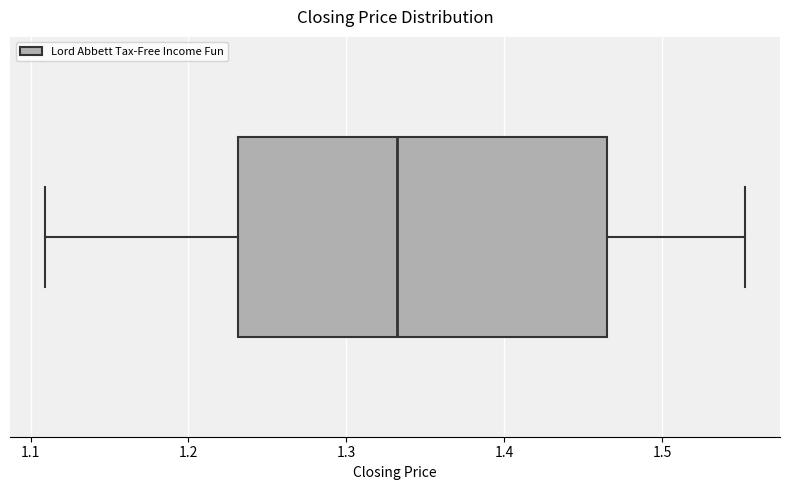

Where does the right whisker of the box end on the x-axis? The values are not printed on the chart, so give them approximately, as read against the axis.

1.55